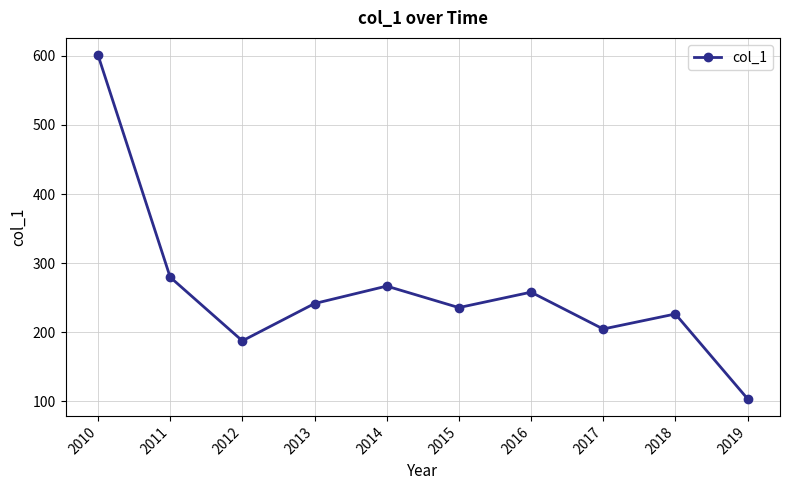

How many points are higher than both their immediate neighbors (excluding endpoints)?

3